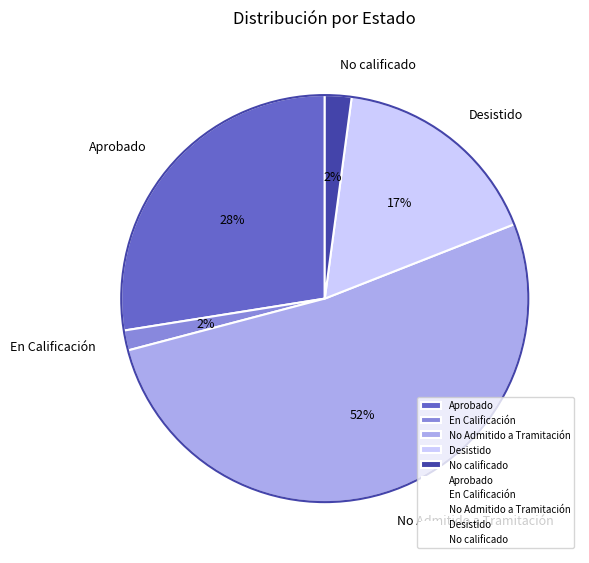

Combined, do En Calificación and Desistido account for over 50%?

No